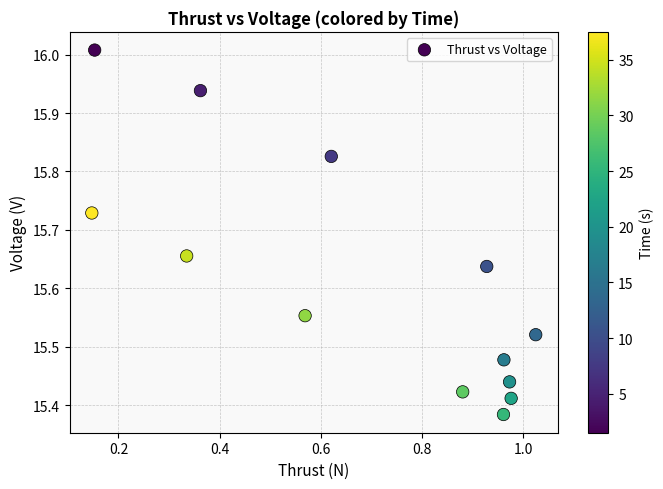

What is the range of X values (max minus min)?

0.9